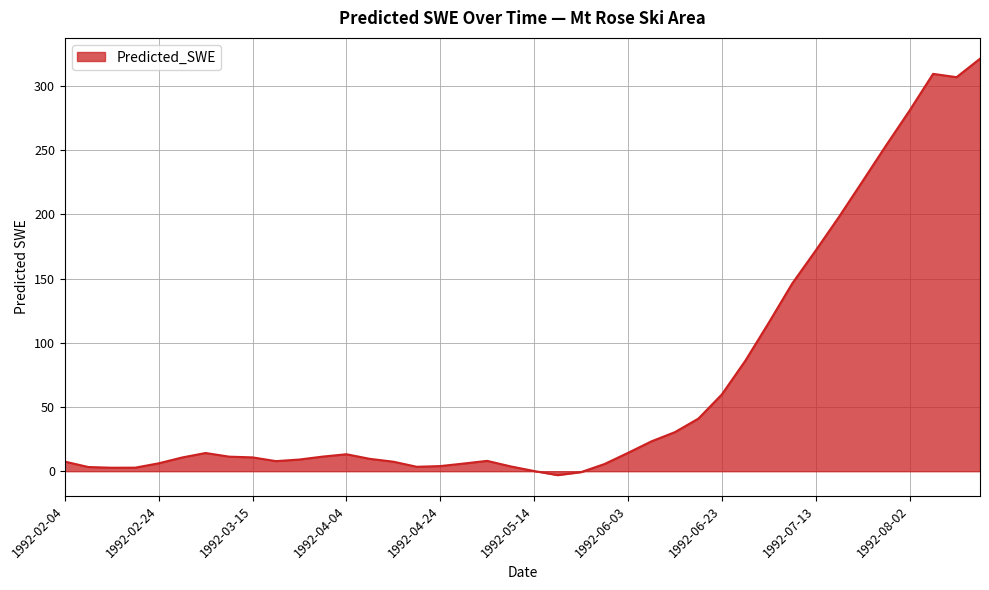

What is the maximum value shown in the chart?

321.2